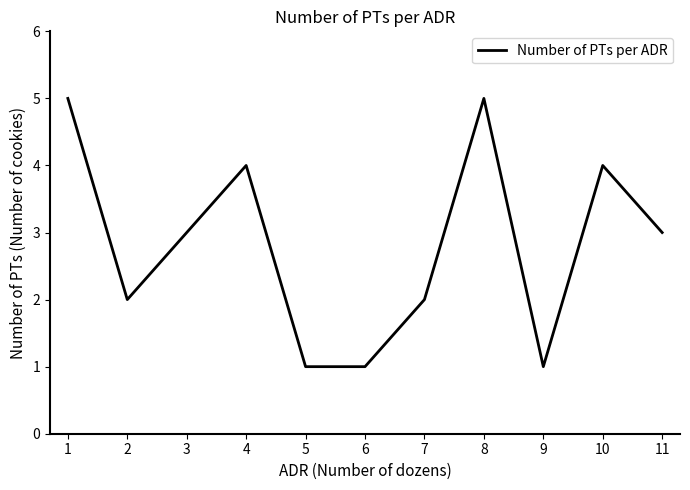

What is the maximum value shown in the chart?

5